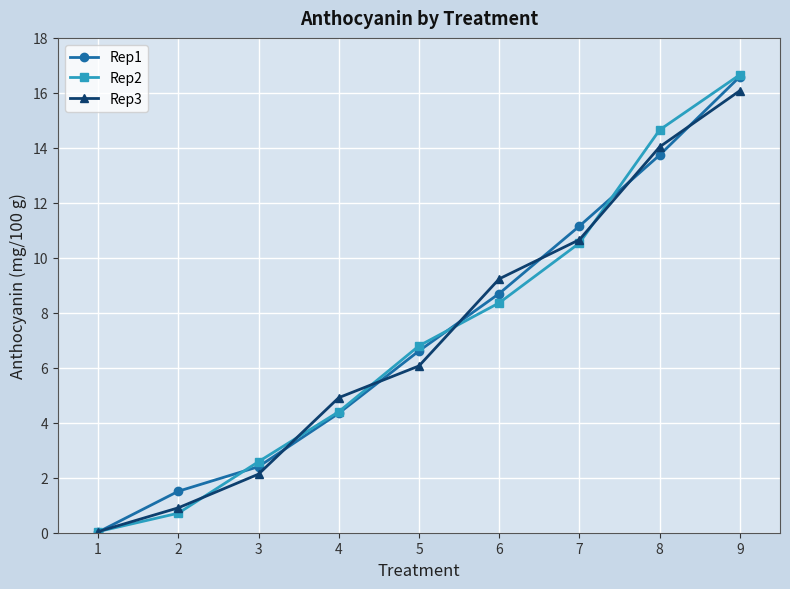

What is the difference between the highest and lowest values at 6?

0.9